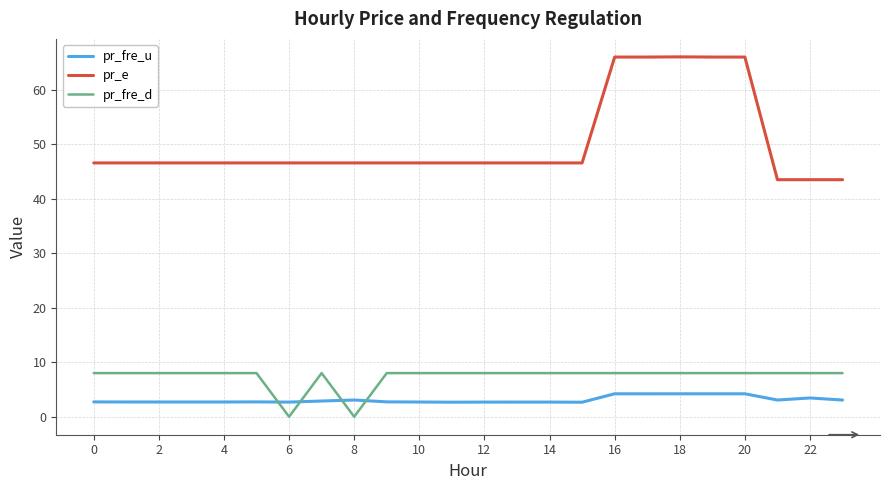

What is the lowest value of the pr_e series?

43.5